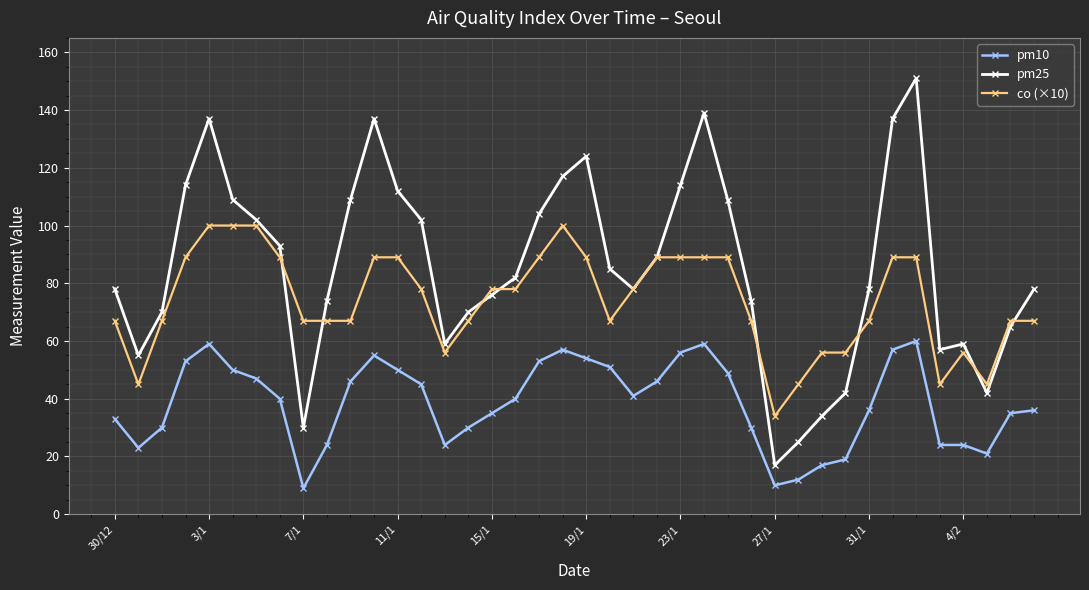

What is the maximum value shown in the chart?

151